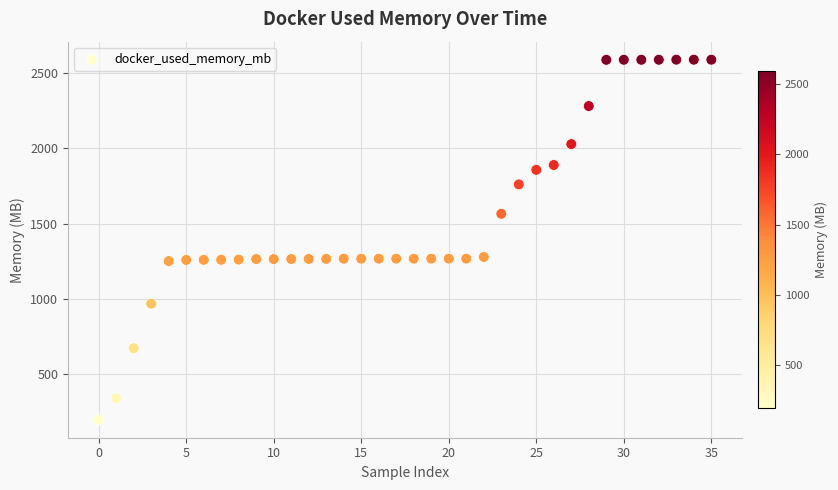

What is the range of Y values (max minus min)?

2396.2